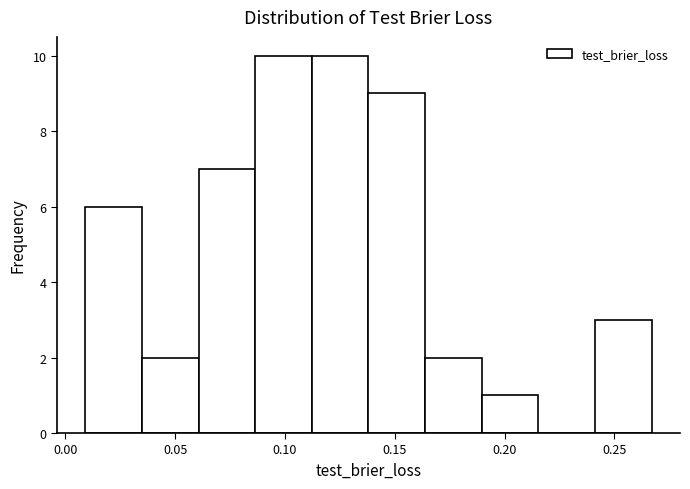

What is the height of the bar covering 0.010 to 0.035 on the x-axis? Neither the bar edges nor the heights are printed on the chart, so give them approximately, as read against the axes.

6